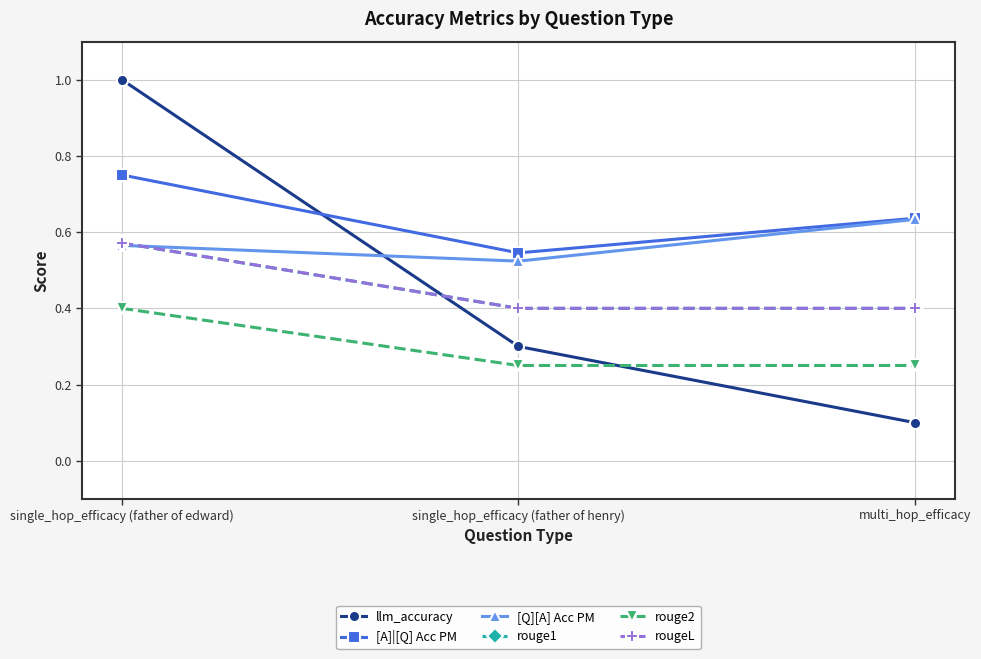

Rank the categories by [Q][A] Acc PM value from highest to lowest.

multi_hop_efficacy, single_hop_efficacy (father of edward), single_hop_efficacy (father of henry)